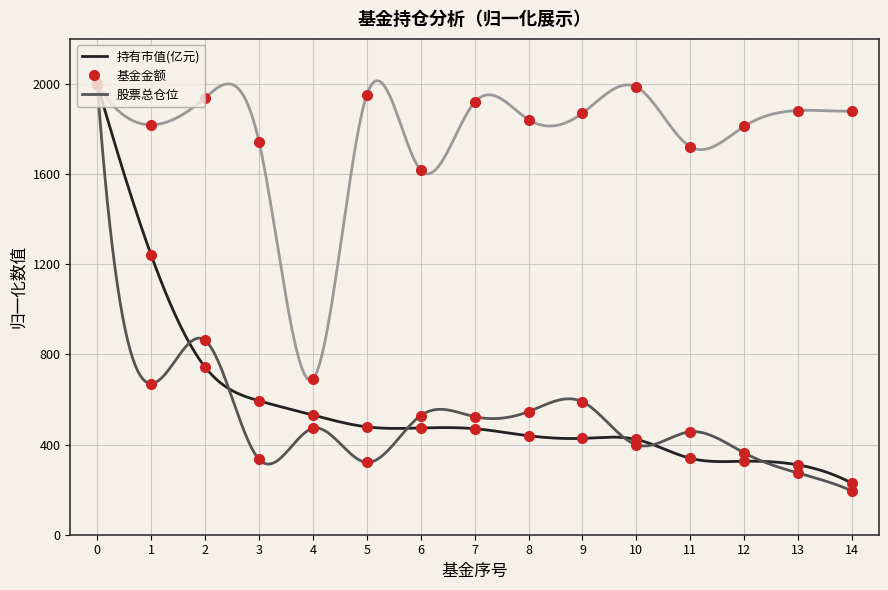

Does the chart have visible grid lines?

Yes